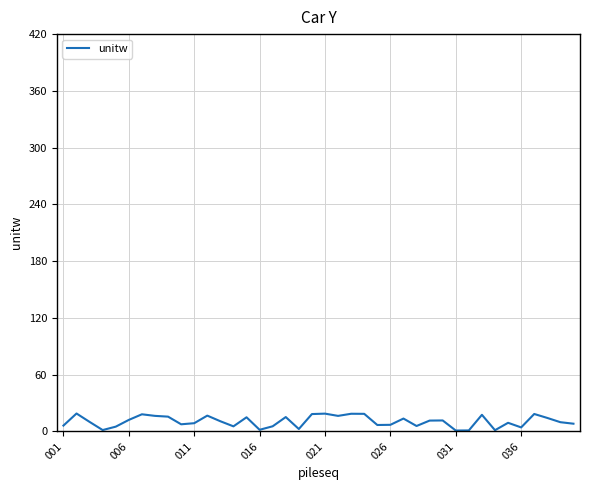

What is the minimum value shown in the chart?

1.0